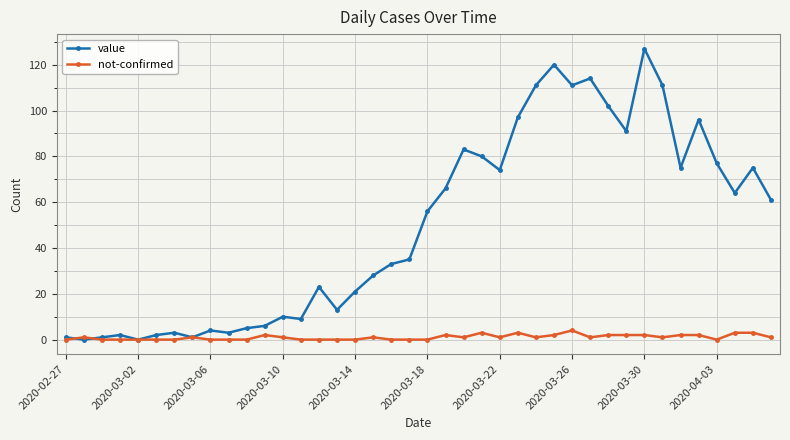

What is the highest value of the not-confirmed series?

4